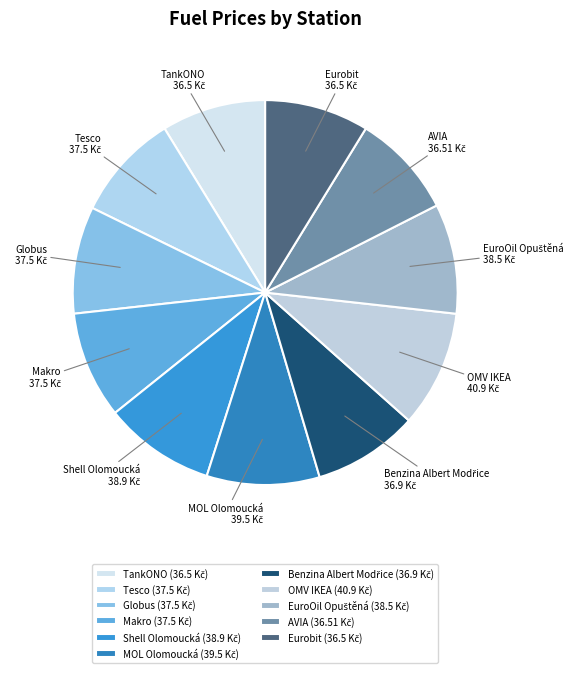

True or false: Shell Olomoucká accounts for 16% of the total.

False